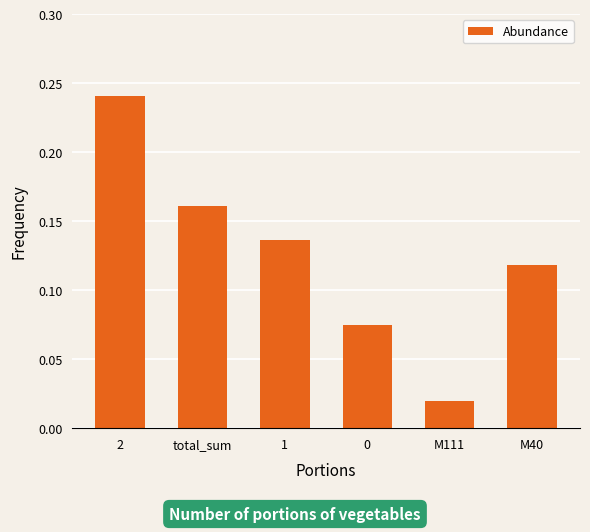

What is the label of the 6th bar from the right?

2